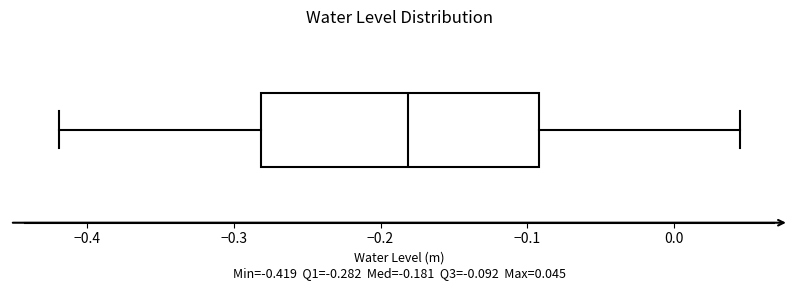

Transcribe this box plot: give where the median line is, the range the box spans, and where the two whiskers end, as read against the x-axis. The values are not printed on the chart, so give them approximately, as read against the axis.

median -0.18, box -0.28 to -0.09, whiskers -0.42 to 0.05